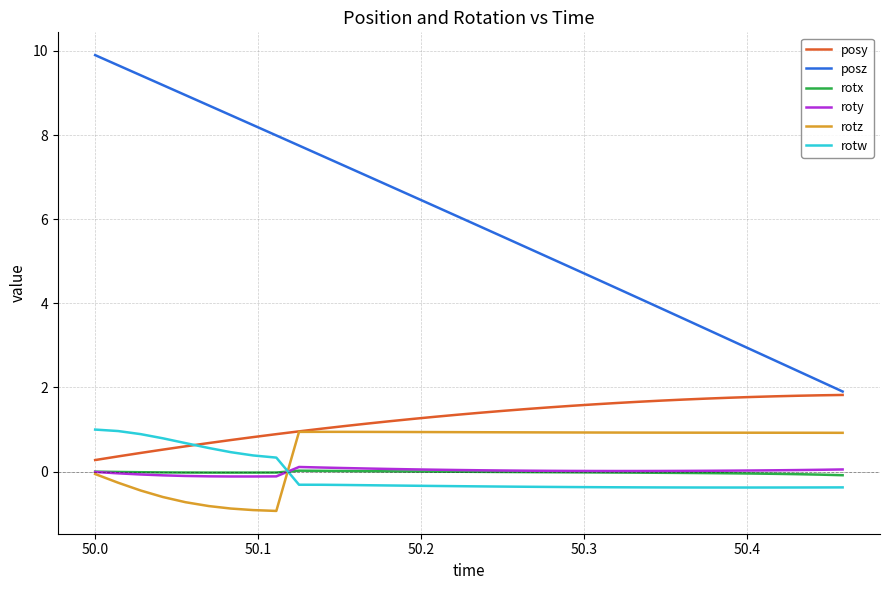

What is the lowest value of the posz series?

1.9